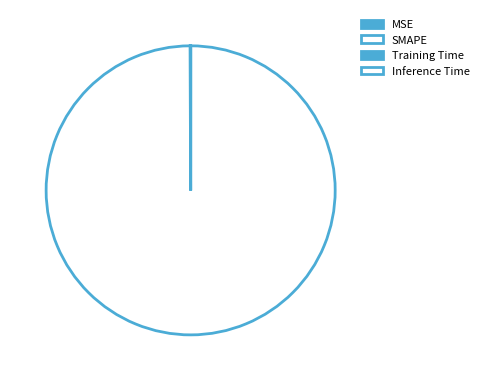

What percentage is the SMAPE slice, to the nearest percent?

100%